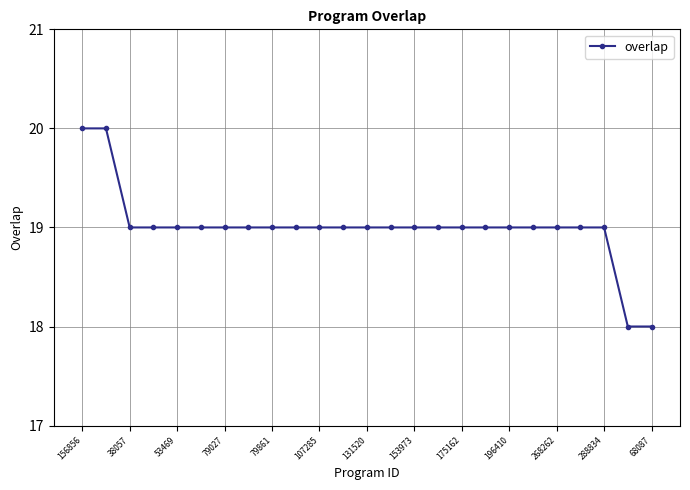

What is the value of the 6th point from the left?

19